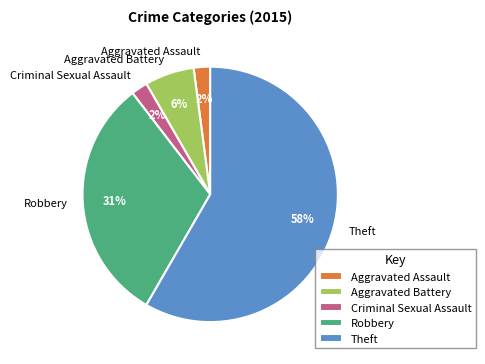

The Theft slice represents 58% of the pie. True or false?

True